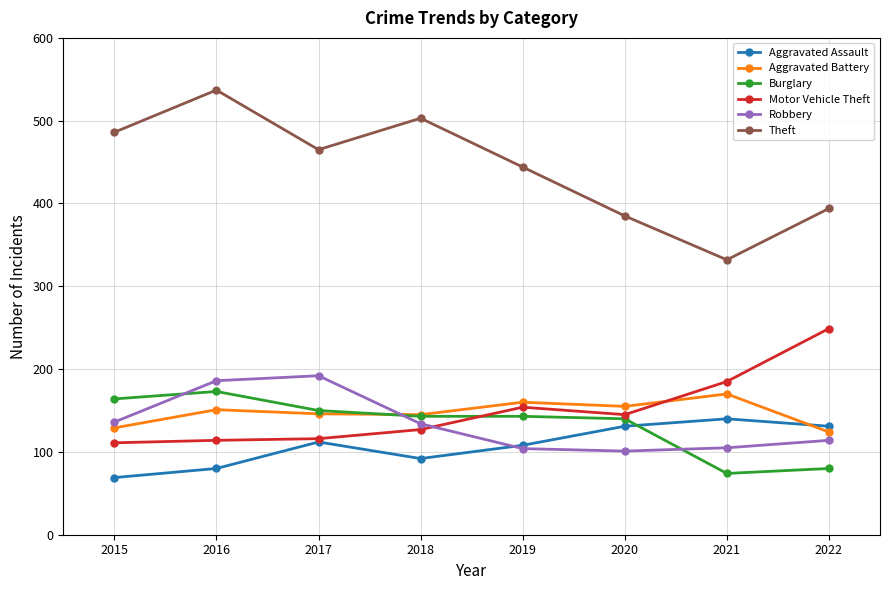

Which series has the largest total across all categories?

Theft